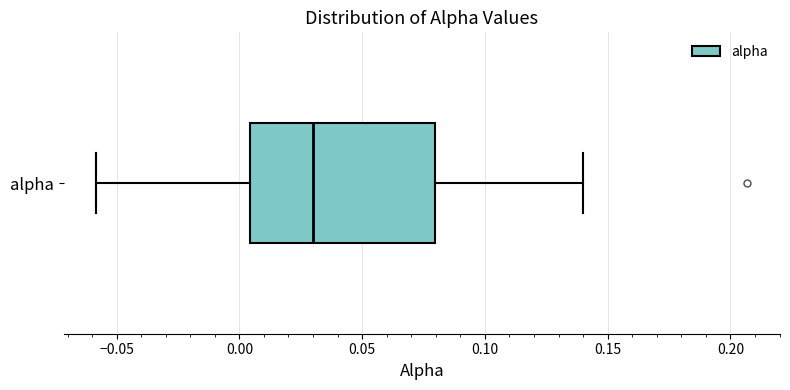

Where is the right edge of the box for alpha on the x-axis? The values are not printed on the chart, so give them approximately, as read against the axis.

0.080